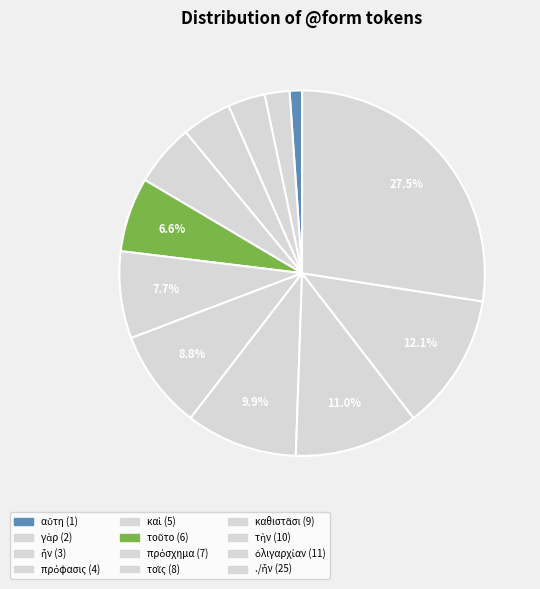

How many slices are in this pie chart?

12